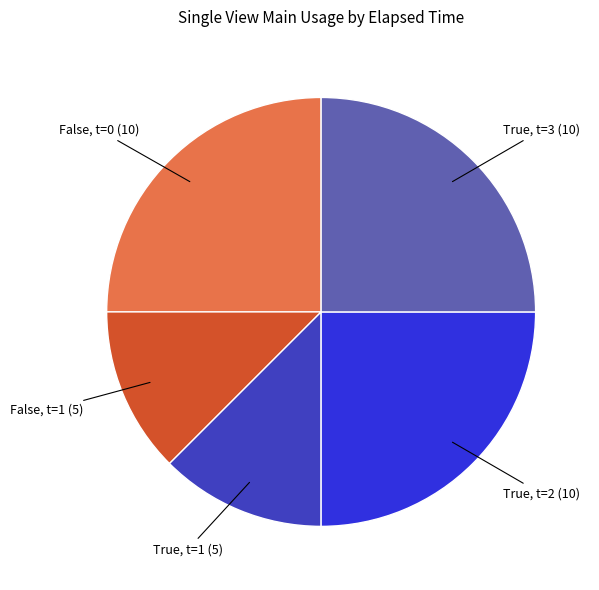

Count the number of slices in the pie.

5